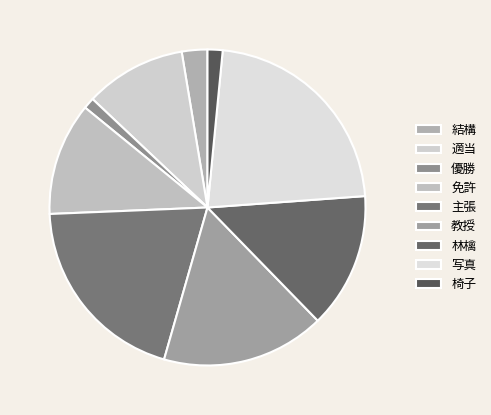

To the nearest percent, what is the combined percentage of 結構 and 写真?

25%